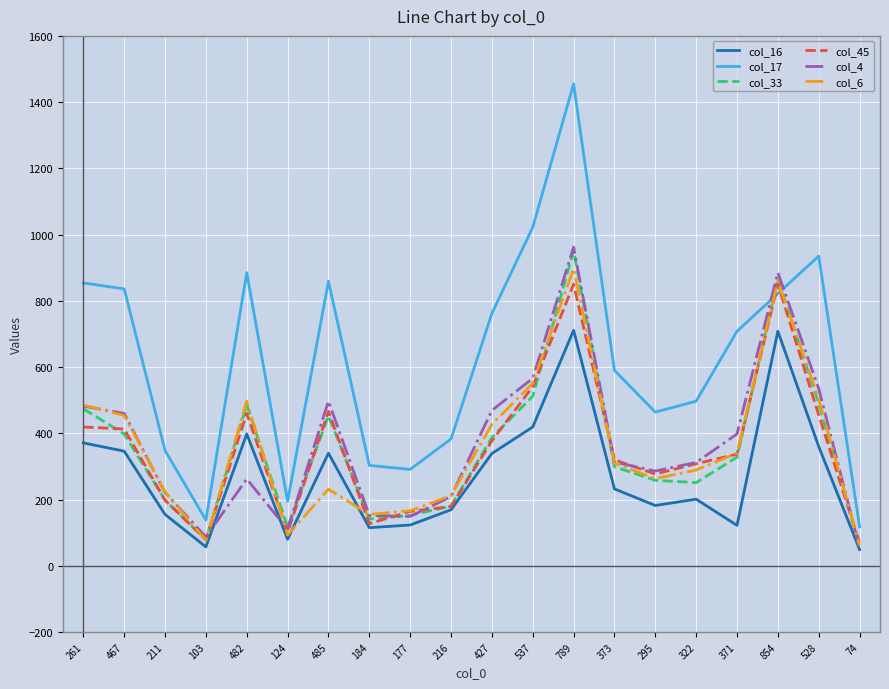

Read the col_6 value at 789, to the nearest 100.

900